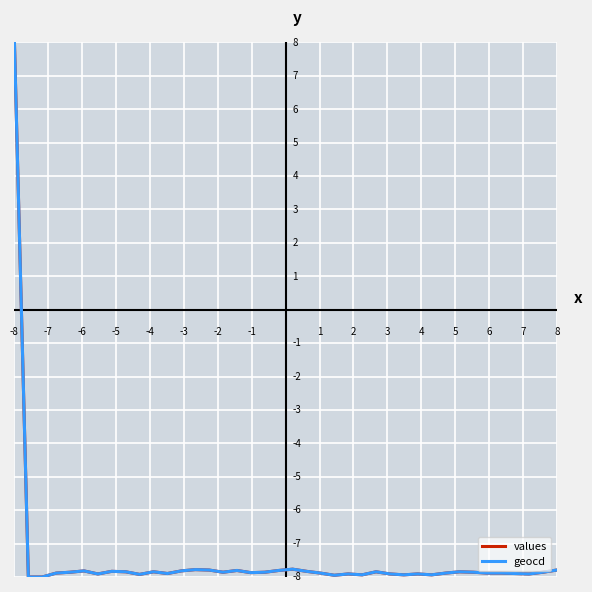

Does the chart have visible grid lines?

Yes